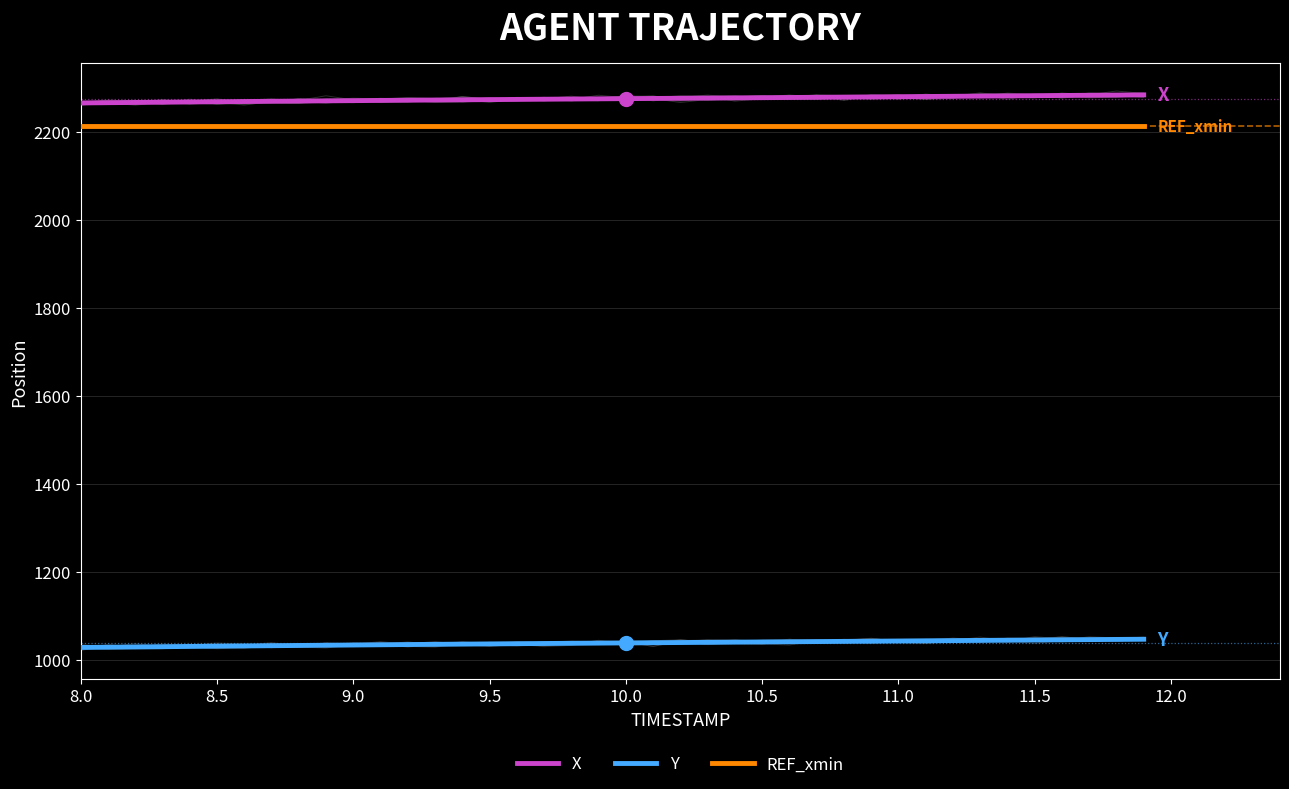

True or false: Y and X intersect in this chart.

False